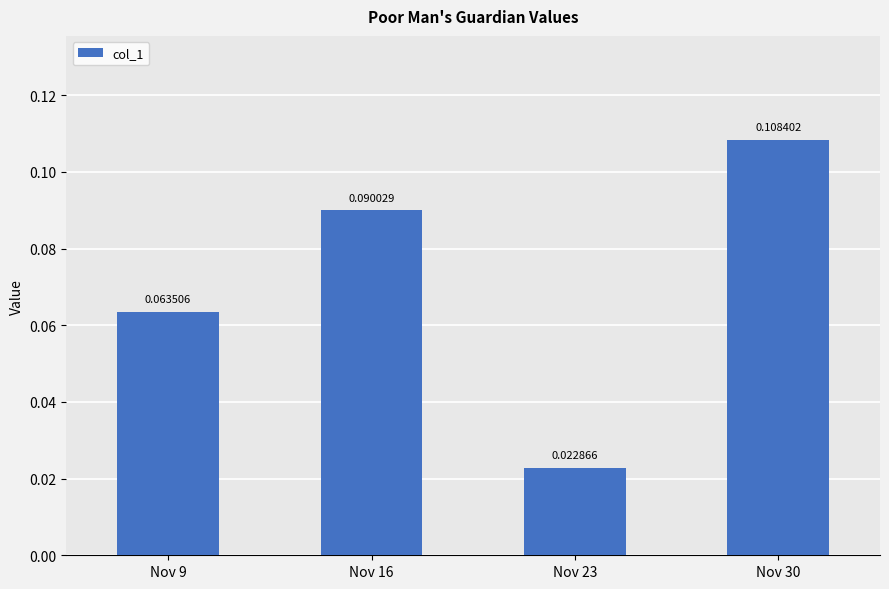

Are the bars horizontal?

No